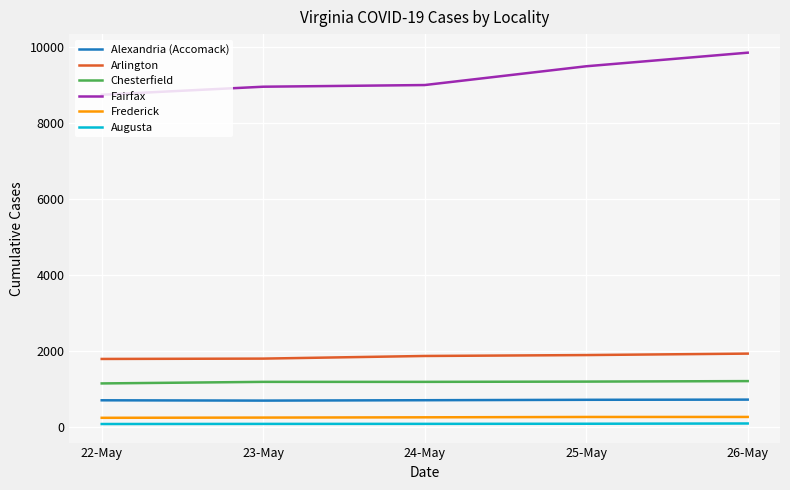

Is it true that Chesterfield equals 1200 at 25-May?

True